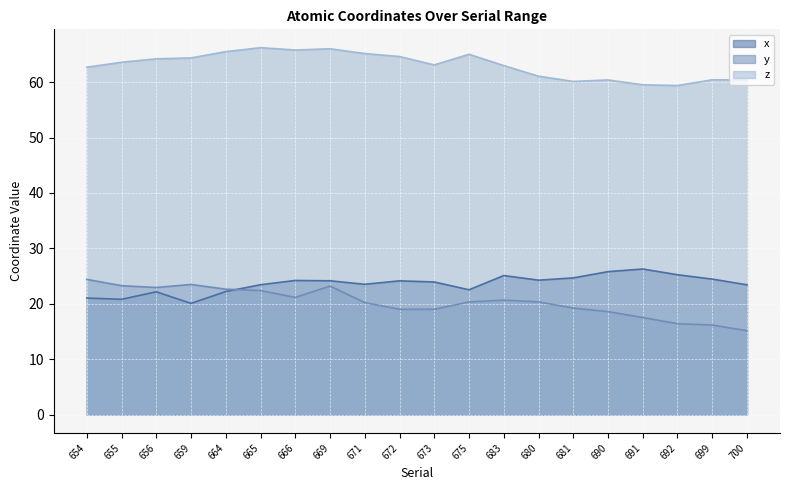

True or false: z and y cross at least once.

False